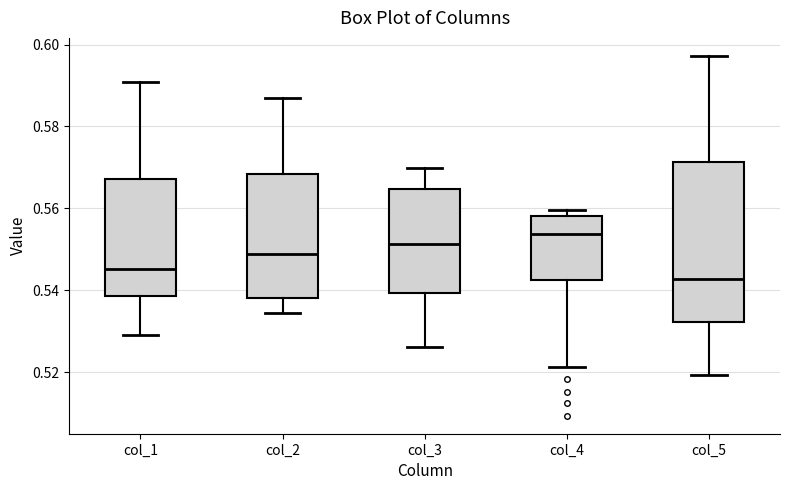

Reading left to right, transcribe this box plot: for each box, give where its median line is, the range the box spans, and where its two whiskers end, as read against the y-axis. The values are not printed on the chart, so give them approximately, as read against the axis.

col_1: median 0.546, box 0.538 to 0.568, whiskers 0.530 to 0.590
col_2: median 0.548, box 0.538 to 0.568, whiskers 0.534 to 0.586
col_3: median 0.552, box 0.540 to 0.564, whiskers 0.526 to 0.570
col_4: median 0.554, box 0.542 to 0.558, whiskers 0.522 to 0.560
col_5: median 0.542, box 0.532 to 0.572, whiskers 0.520 to 0.598